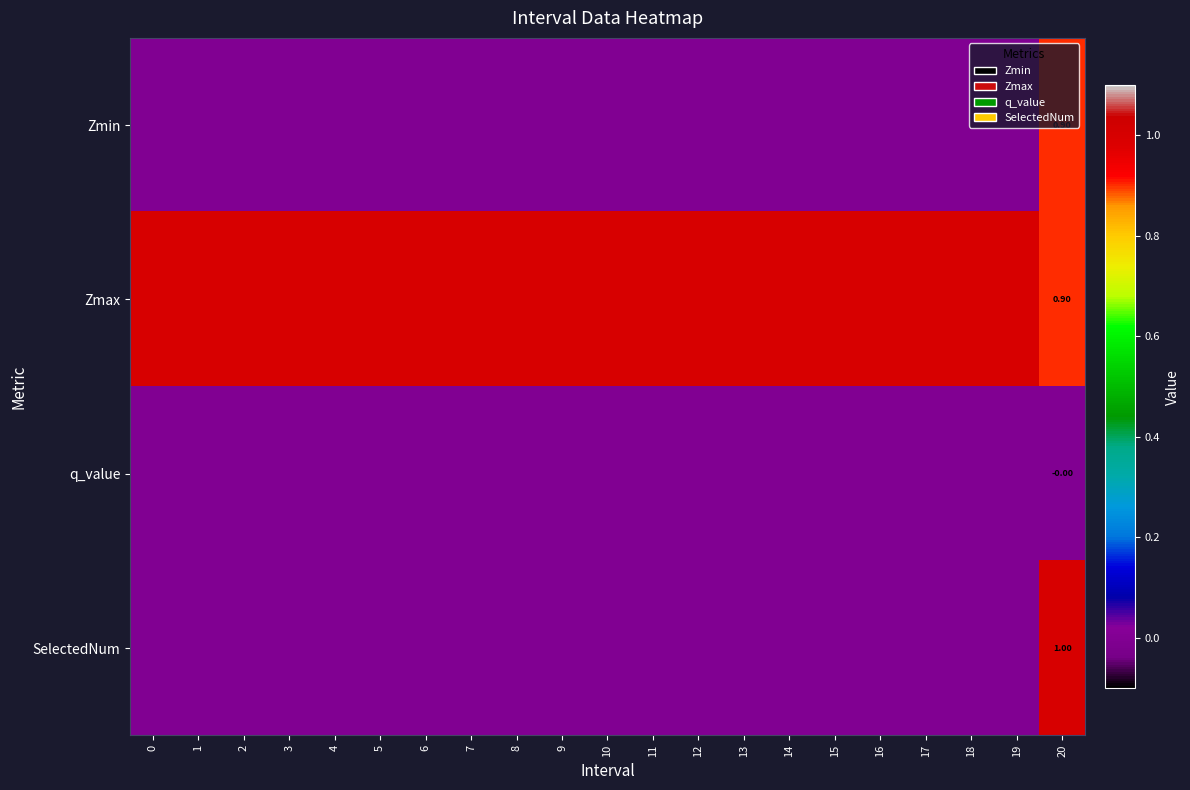

True or false: SelectedNum has a value of -0.5 at 6.

False